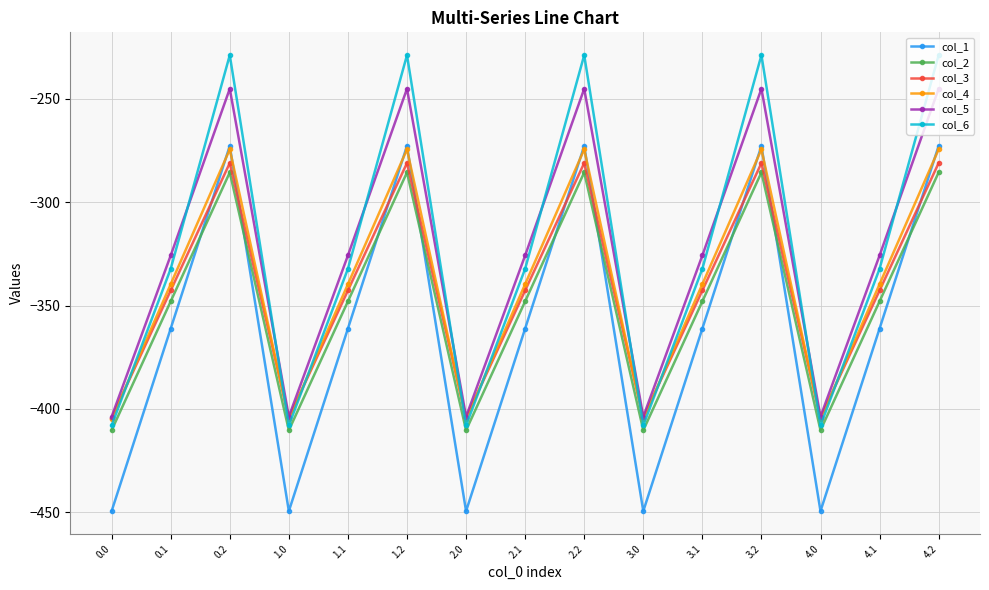

What is the minimum value for col_6?

-408.0